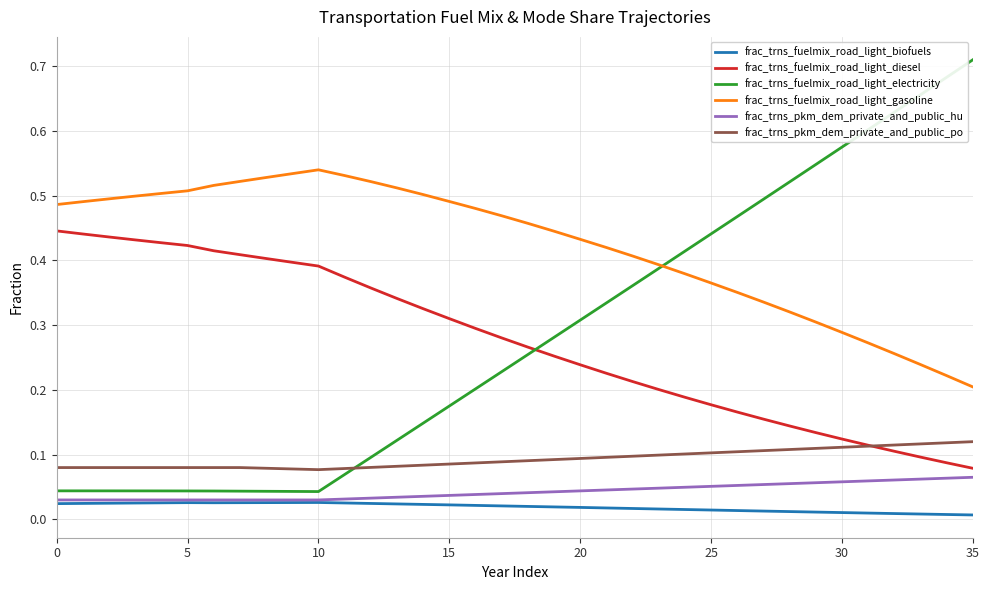

Which series has the largest total across all categories?

frac_trns_fuelmix_road_light_gasoline